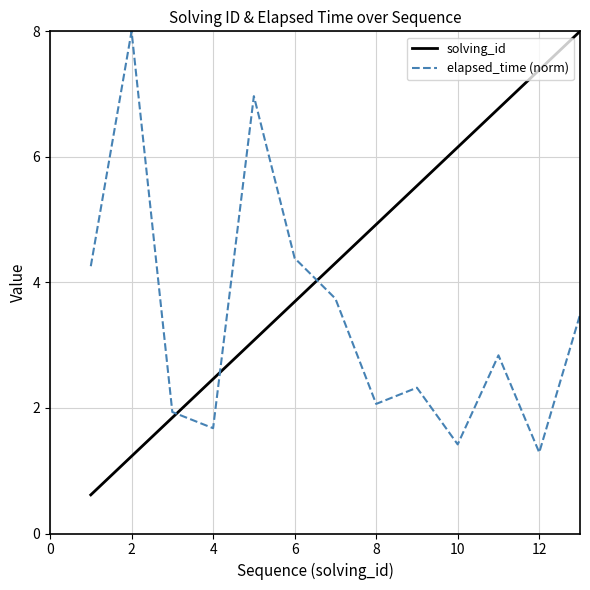

Rank the series by their average value, from lowest to highest.

elapsed_time (norm), solving_id